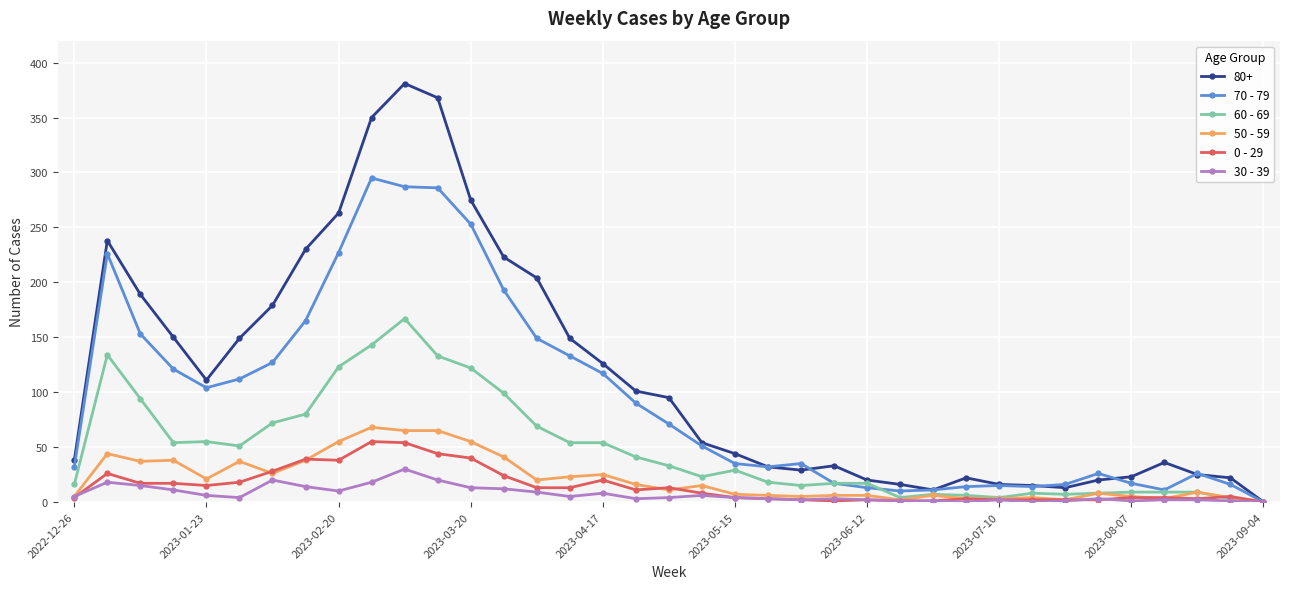

Which series has the widest spread of values?

80+